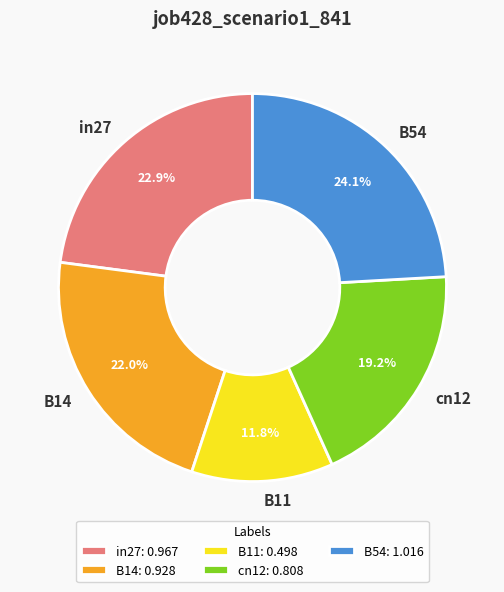

What percentage do cn12 and B54 together represent?

43.3%